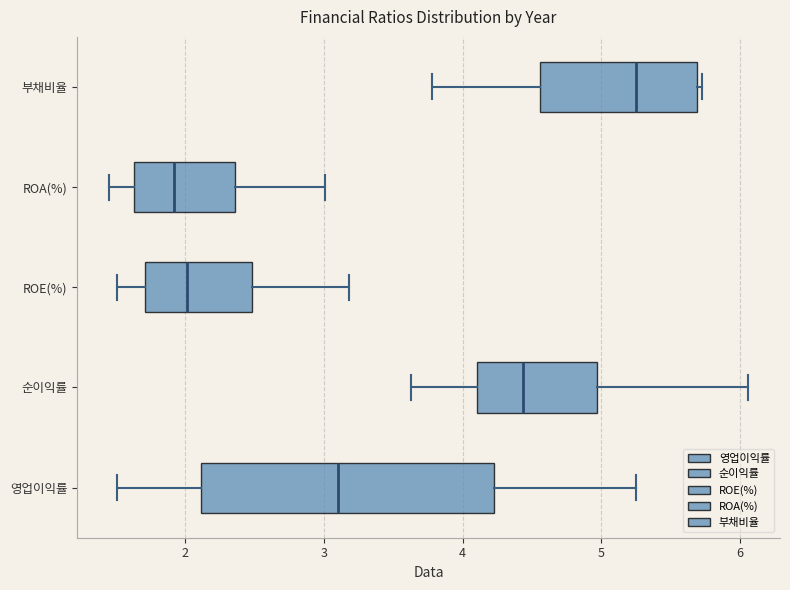

Reading bottom to top, transcribe this box plot: for each box, give where its median line is, the range the box spans, and where its two whiskers end, as read against the x-axis. The values are not printed on the chart, so give them approximately, as read against the axis.

영업이익률: median 3.1, box 2.1 to 4.2, whiskers 1.5 to 5.3
순이익률: median 4.4, box 4.1 to 5.0, whiskers 3.6 to 6.1
ROE(%): median 2.0, box 1.7 to 2.5, whiskers 1.5 to 3.2
ROA(%): median 1.9, box 1.6 to 2.4, whiskers 1.5 to 3.0
부채비율: median 5.3, box 4.6 to 5.7, whiskers 3.8 to 5.7 (just right of the box's right edge)